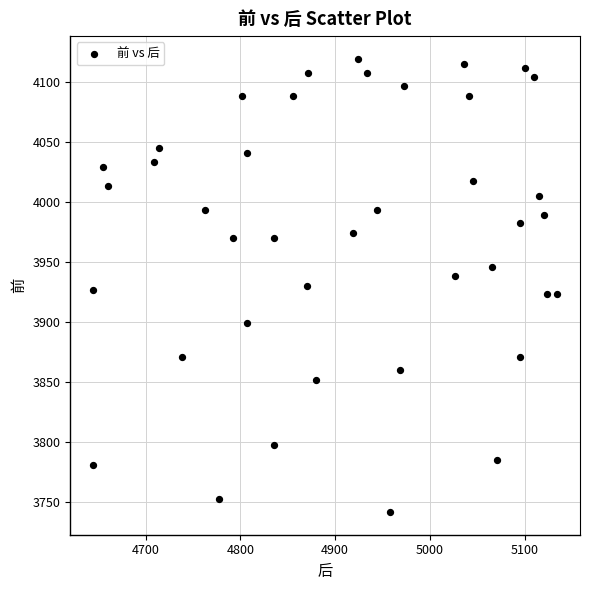

What is the range of X values (max minus min)?

489